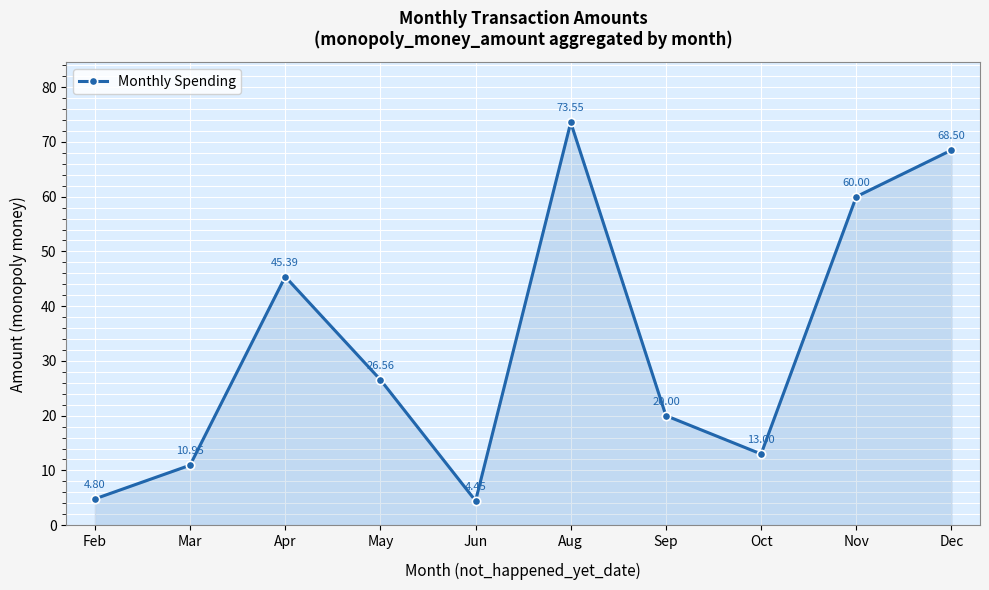

True or false: there are more than 1 points higher than both neighbors.

True